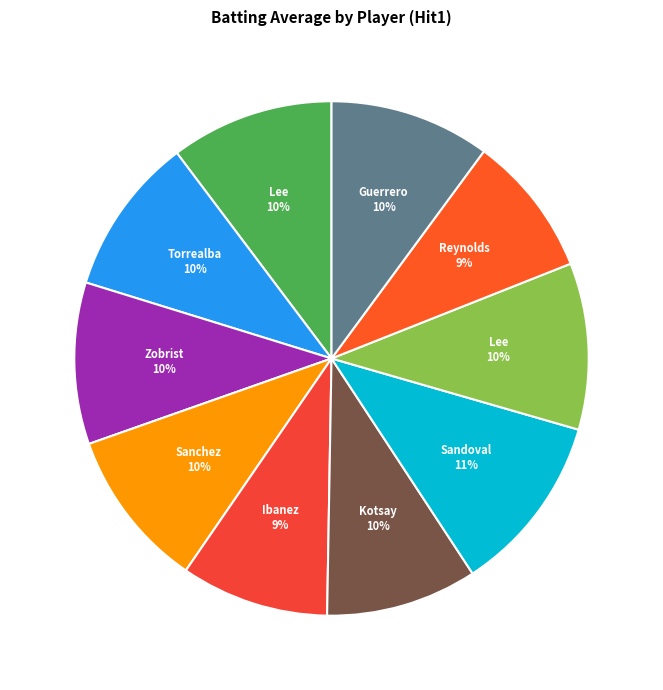

Count the number of slices in the pie.

10